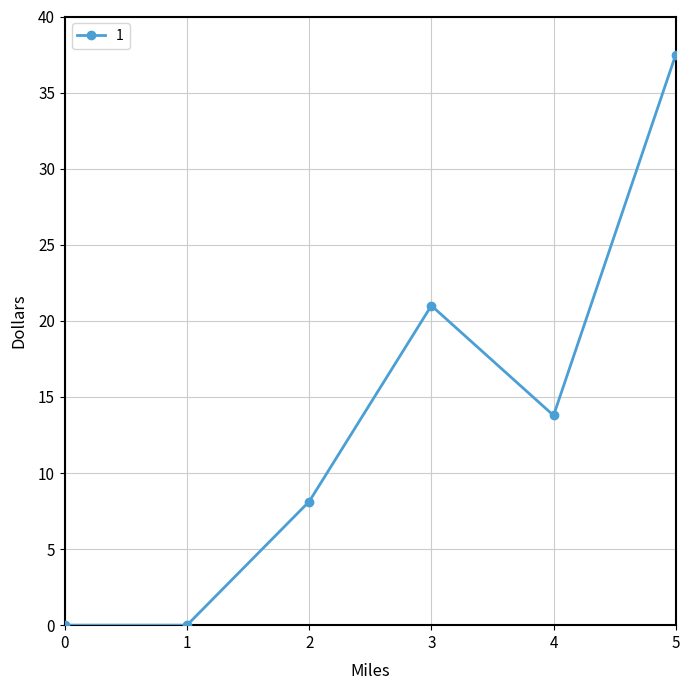

What is the change in value from 0 to 2?

+8.1